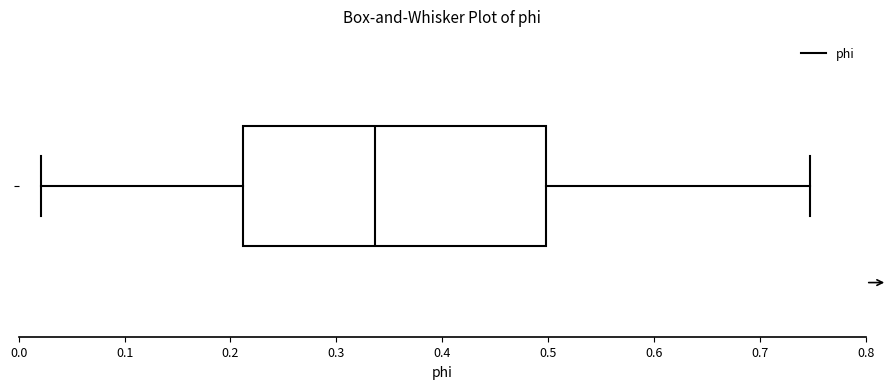

Where does the left whisker of the box end on the x-axis? The values are not printed on the chart, so give them approximately, as read against the axis.

0.02